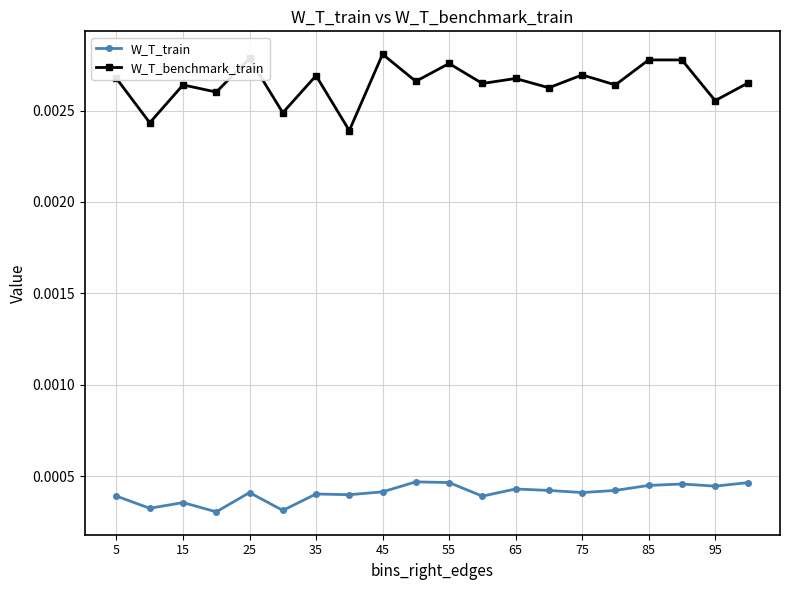

Which series has the largest range (max minus min)?

W_T_benchmark_train